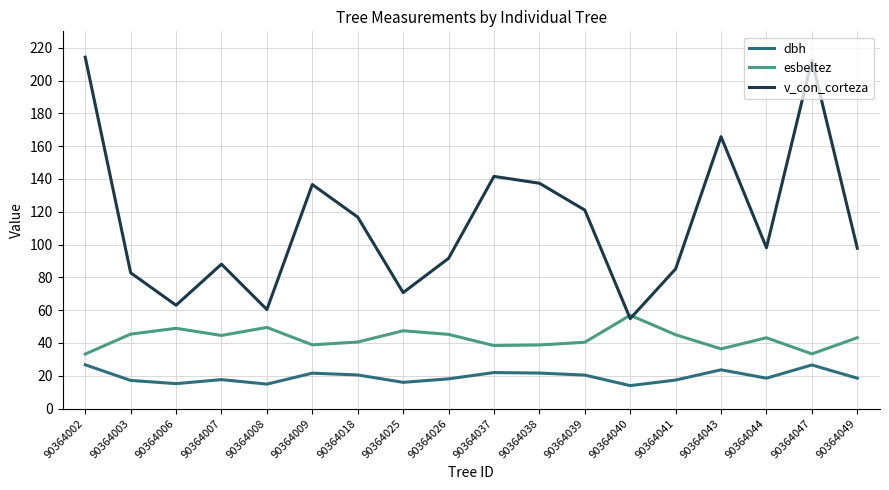

What is the minimum value for v_con_corteza?

54.8